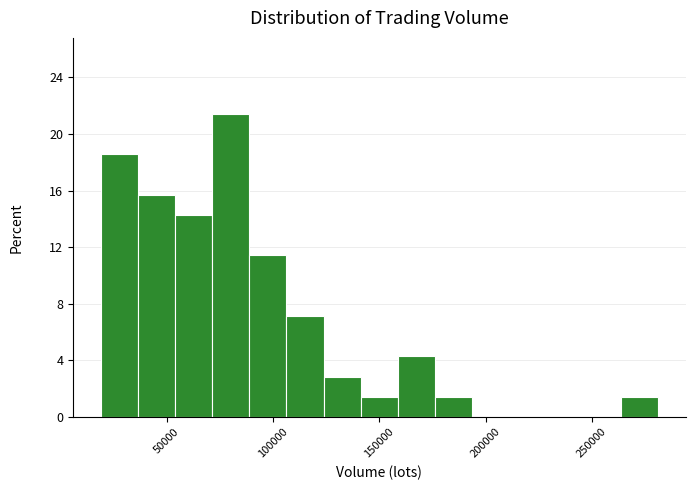

Around what value on the x-axis is the tallest bar? Give the approximate position of its centre, as read against the axis.

80000